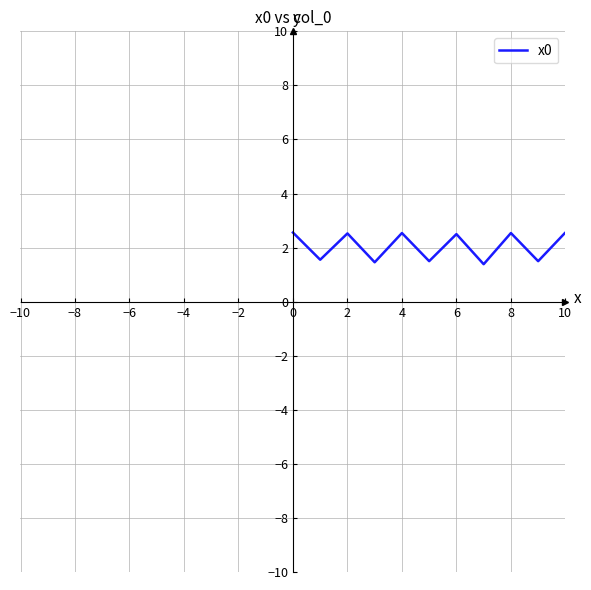

What is the difference between the maximum and minimum values?

1.2